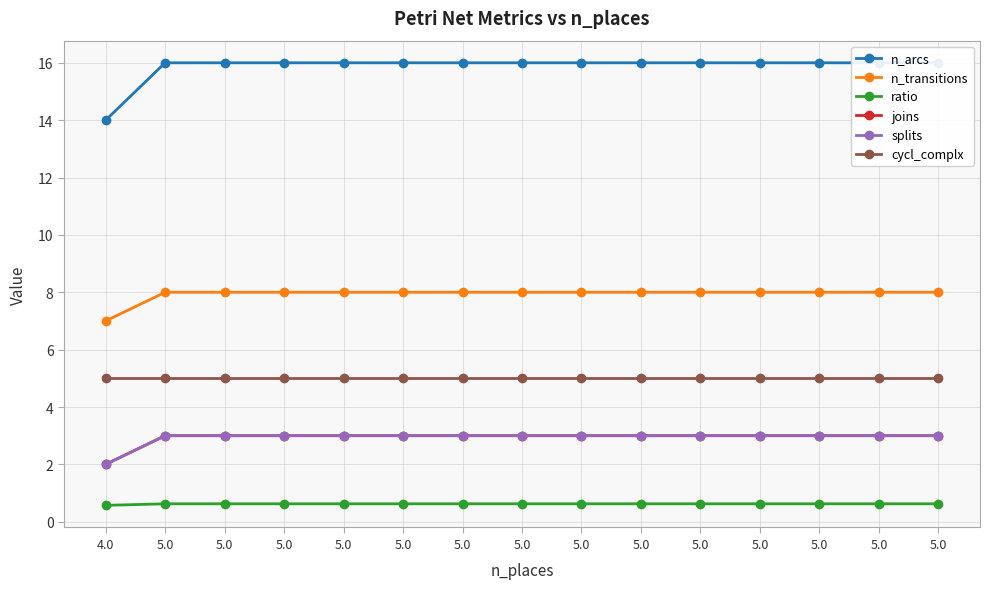

True or false: n_arcs has more than 0 interior local peaks.

False